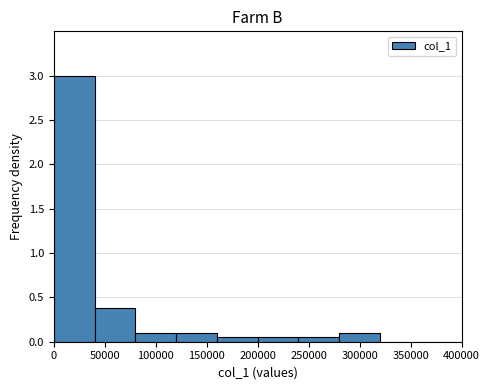

Reading left to right, transcribe this chart: for each bar, give the range it covers on the x-axis and its height. The values are not printed on the chart, so give them approximately, as read against the axis.

0 to 40000: 3.00
40000 to 80000: 0.40
80000 to 120000: 0.10
120000 to 160000: 0.10
160000 to 200000: under 0.05
200000 to 240000: under 0.05
240000 to 280000: under 0.05
280000 to 320000: 0.10
320000 to 360000: 0
360000 to 400000: 0